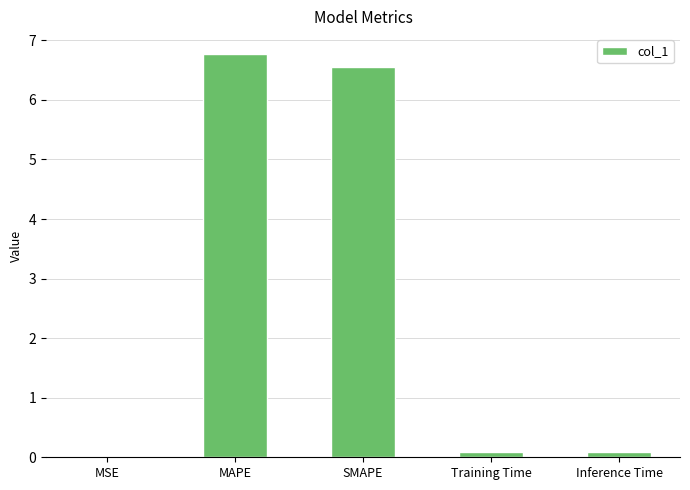

True or false: the data shows 0.0 at MSE.

True